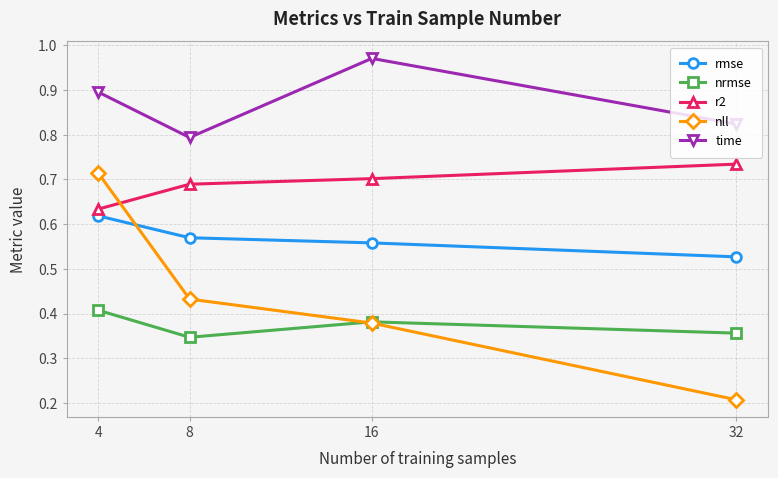

At which category does the chart reach its minimum across all series?

32